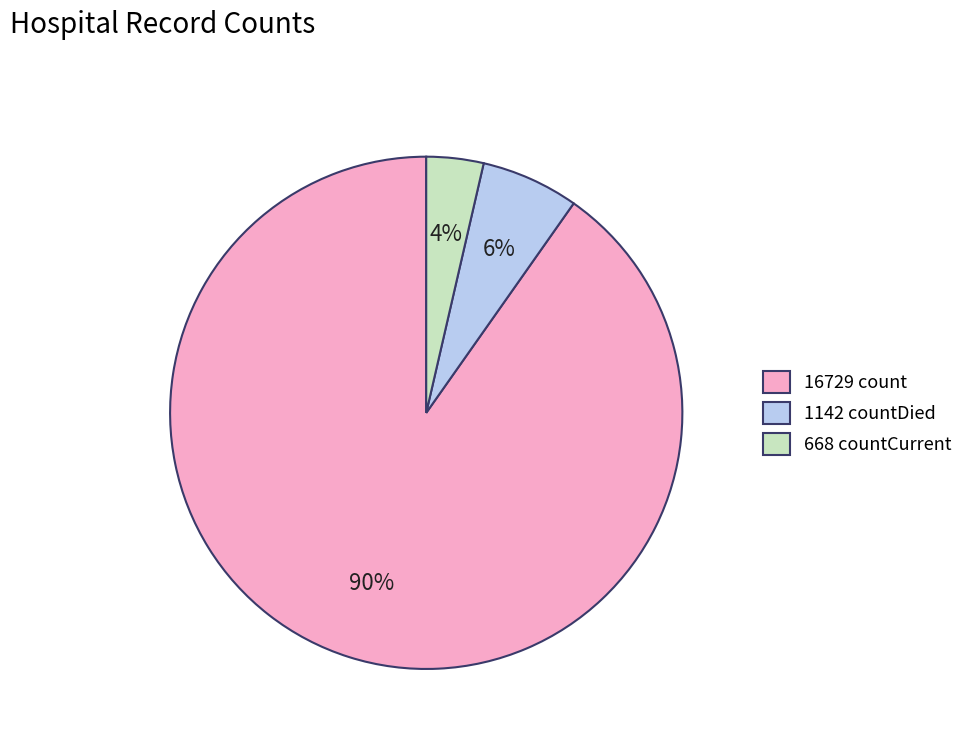

To the nearest percent, what is the difference between the 16729 count and 1142 countDied slice percentages?

84%